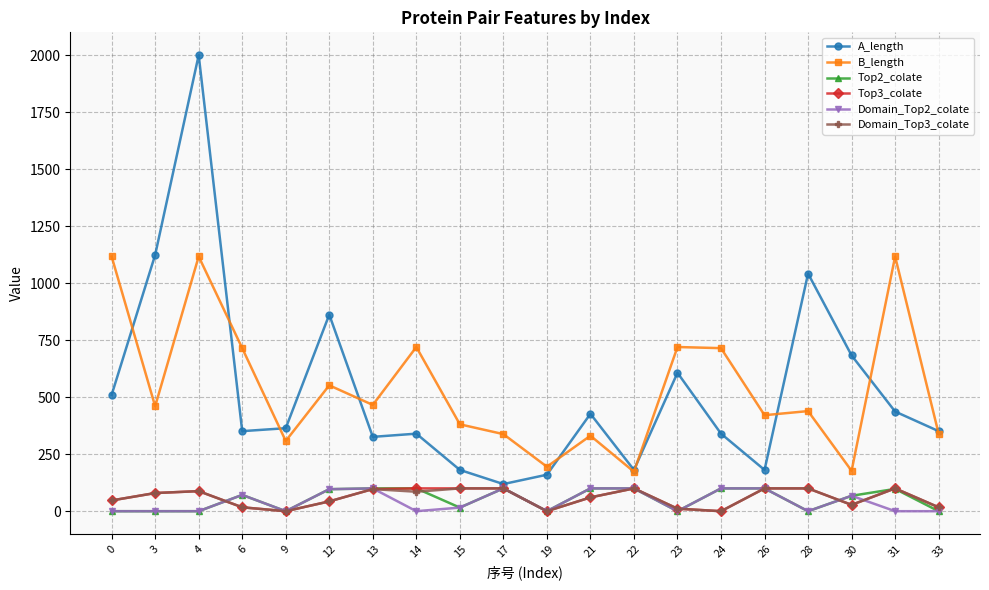

Which label corresponds to the largest value in the chart?

4